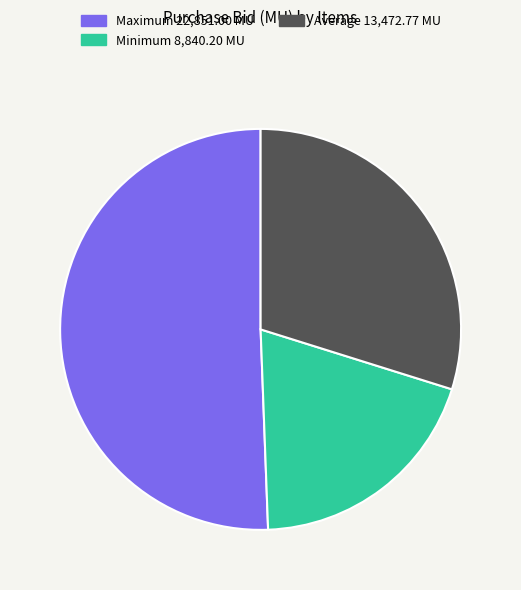

Does Maximum account for over 50% of the chart?

Yes